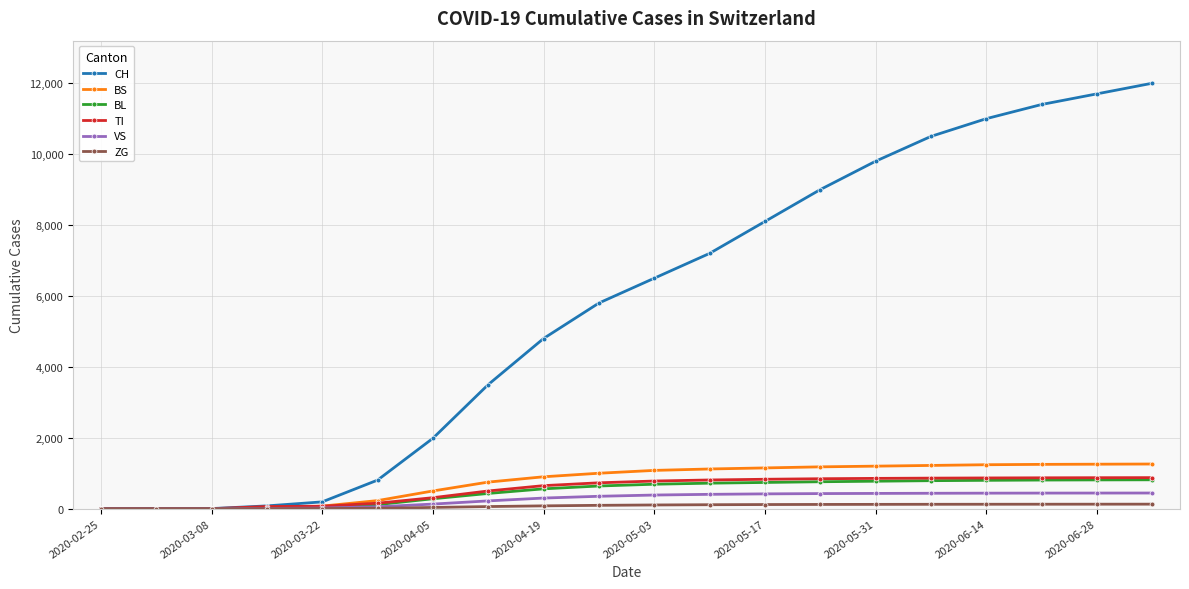

Which series has the largest total across all categories?

CH